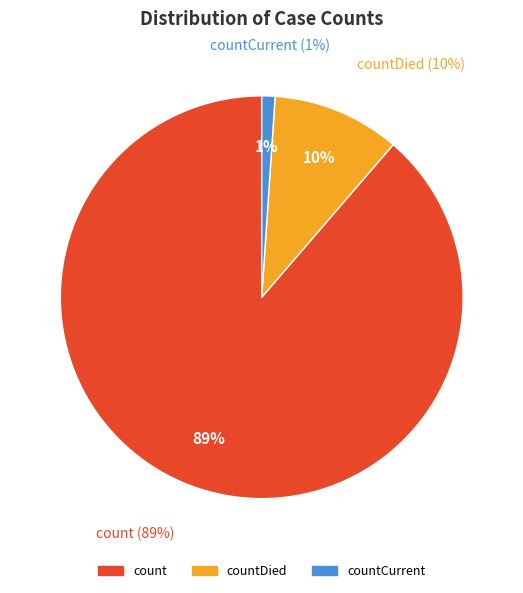

To the nearest percent, what is the average slice percentage?

33%